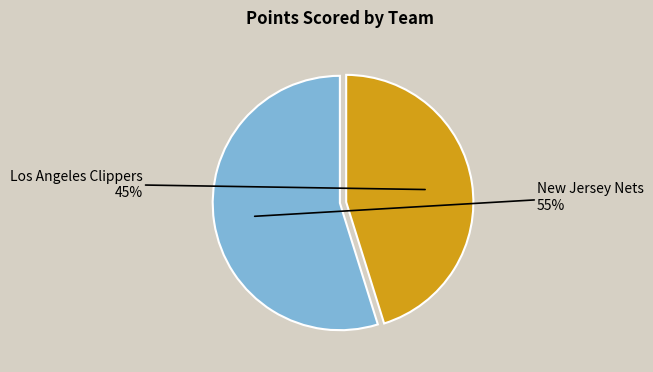

To the nearest percent, what is the average slice percentage?

50%